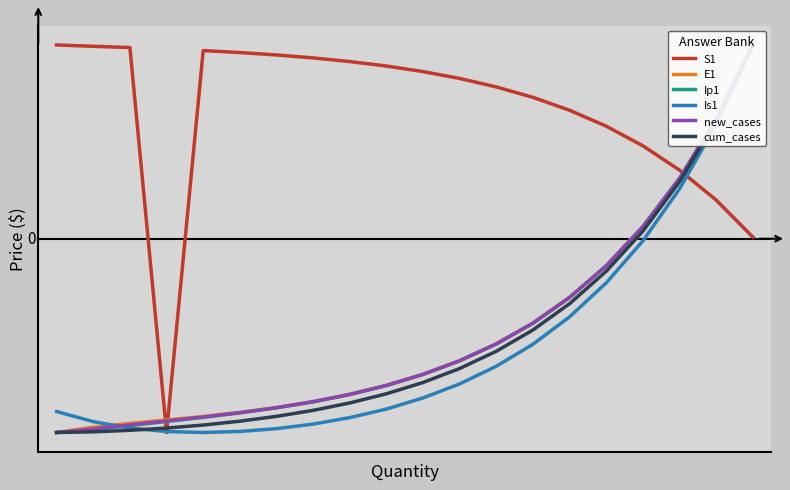

Where do E1 and S1 first cross each other?

2 and 3